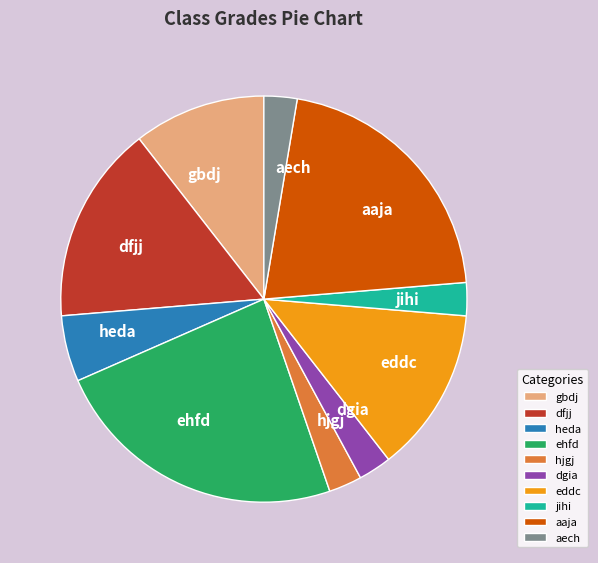

Which category has the biggest portion of the pie?

ehfd